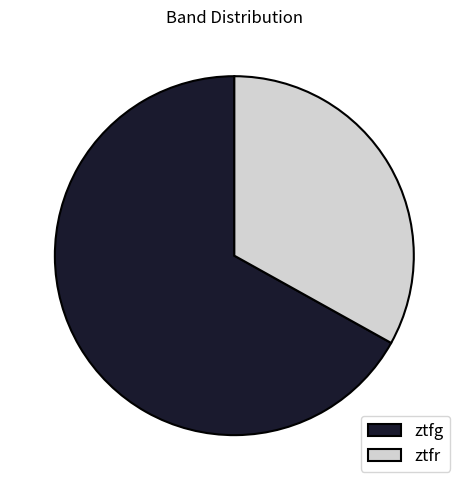

True or false: ztfr accounts for 44% of the total.

False